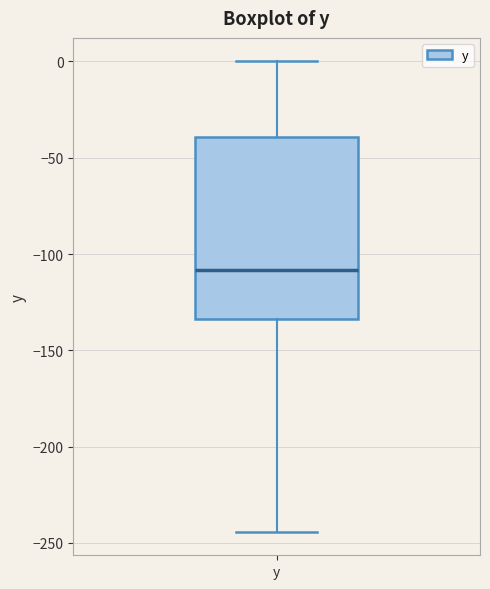

Where is the upper edge of the box for y on the y-axis? The values are not printed on the chart, so give them approximately, as read against the axis.

-40